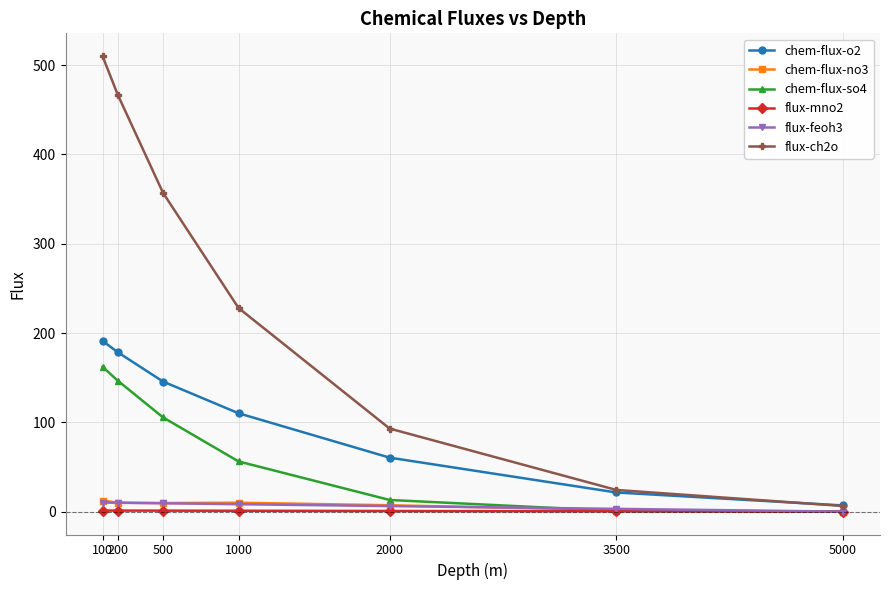

What is the minimum value for chem-flux-no3?

-0.1